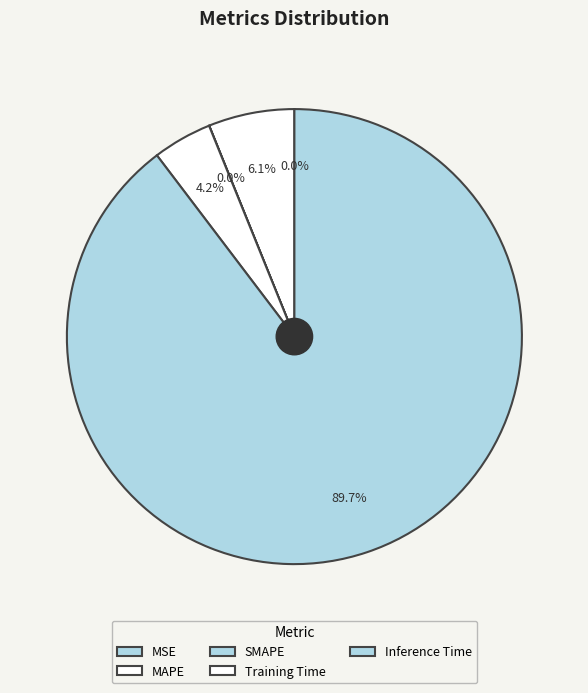

Is it true that MAPE is 18% of the pie?

False